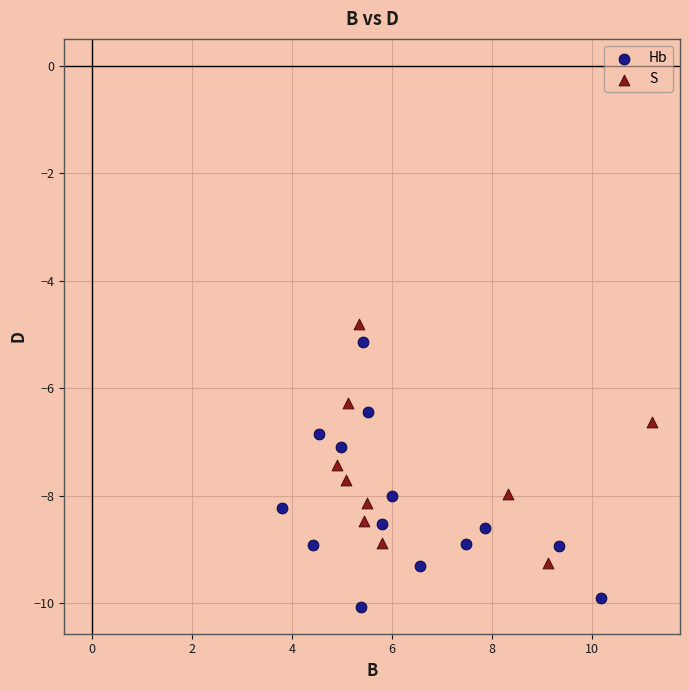

Which series has the largest Y range (max minus min)?

Hb